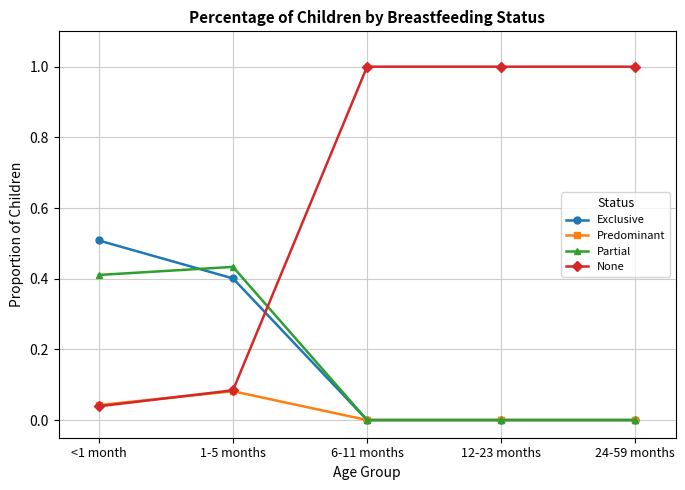

True or false: Predominant has a value of 0.0 at 1-5 months.

False